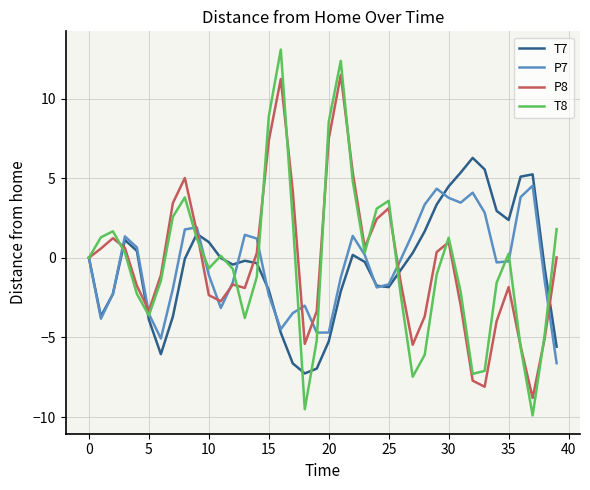

True or false: P8 and P7 cross at least once.

True